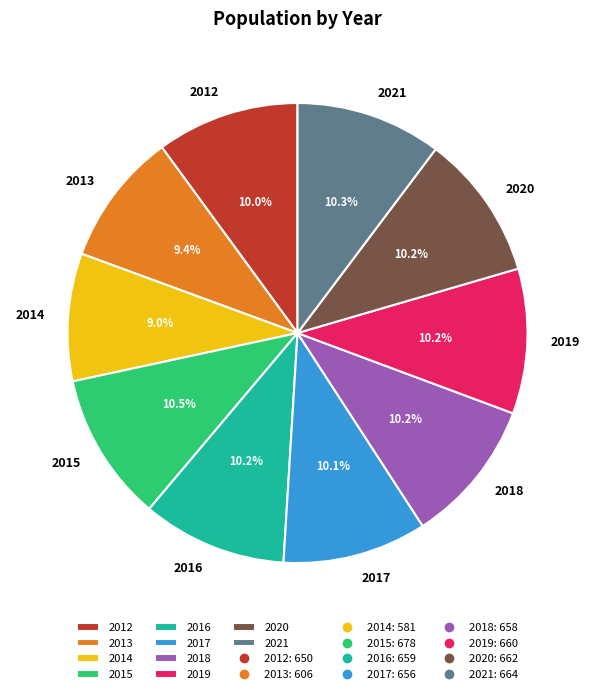

Does 2016 account for over 50% of the chart?

No